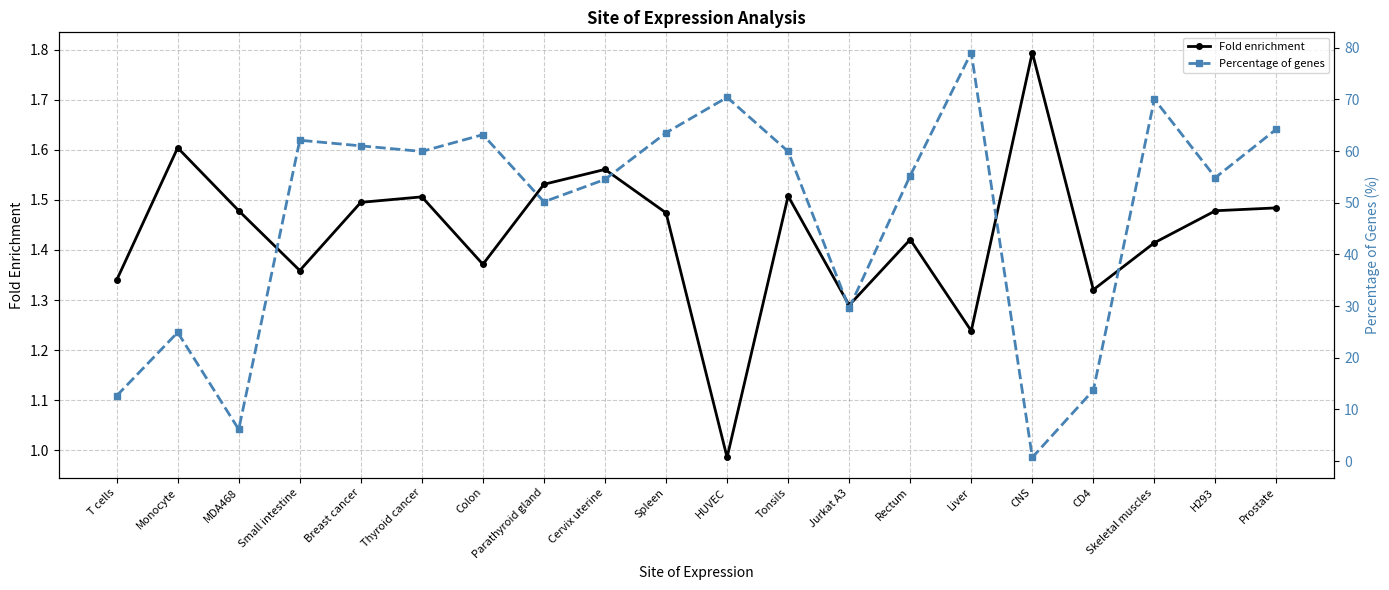

Reading left to right, list all the values displayed in this chart.

Fold enrichment: 1.3	1.6	1.5	1.4	1.5	1.5	1.4	1.5	1.6	1.5	1.0	1.5	1.3	1.4	1.2	1.8	1.3	1.4	1.5	1.5
Percentage of genes: 12.6	24.9	6.1	62.1	61.0	59.9	63.2	50.2	54.5	63.5	70.4	59.9	29.6	55.2	79.1	0.7	13.7	70.0	54.9	64.3